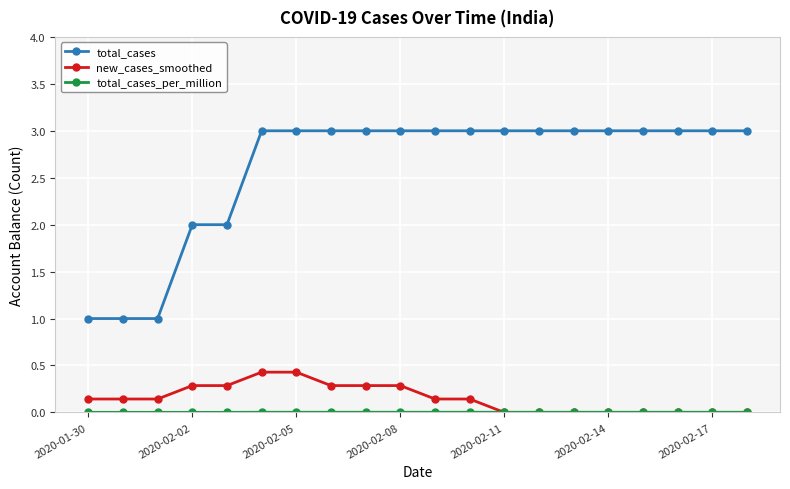

How many lines are shown in the chart?

3